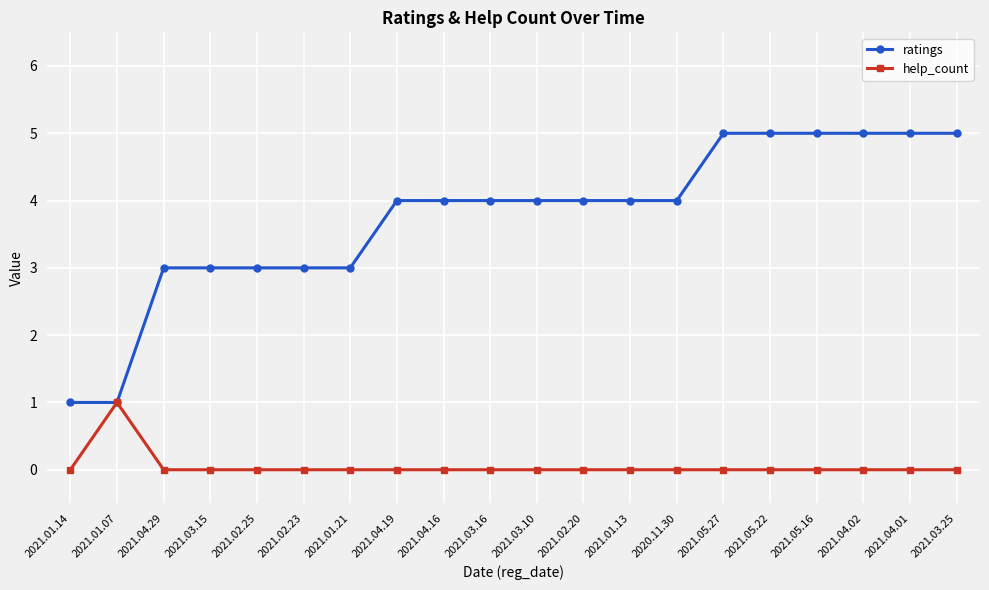

What is the label of the 11th point from the right?

2021.03.16